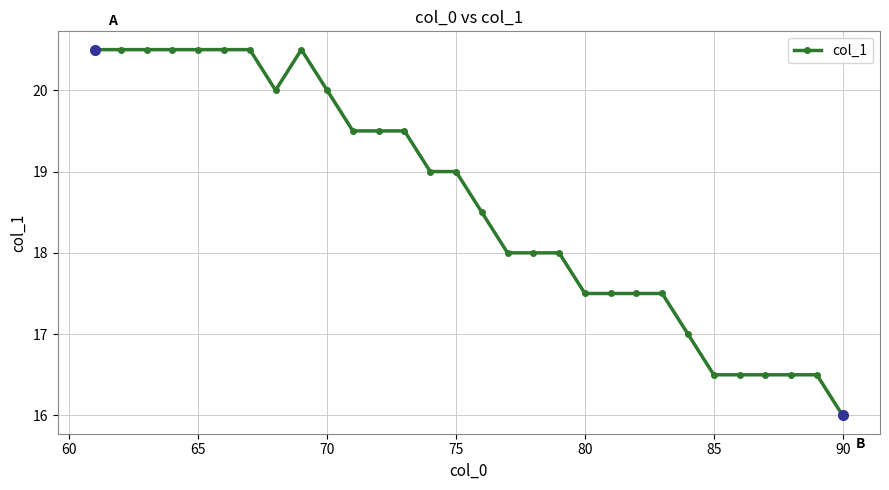

True or false: the data has more than 0 interior local peaks.

True